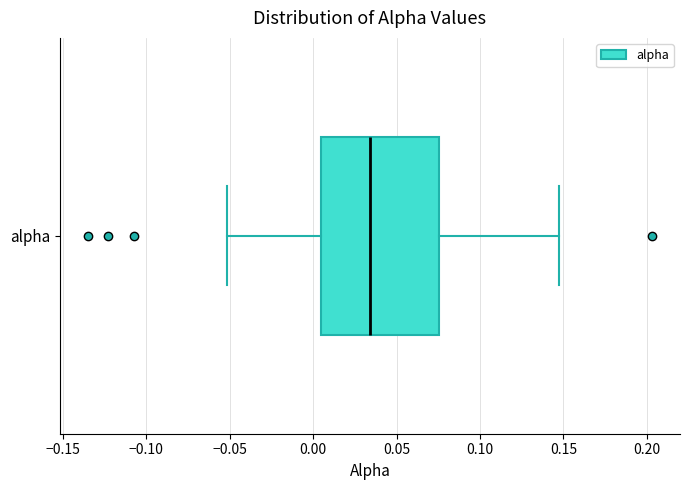

Where is the left edge of the box for alpha on the x-axis? The values are not printed on the chart, so give them approximately, as read against the axis.

0.005